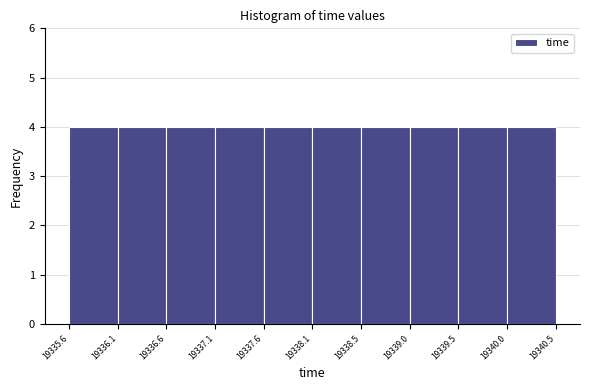

How tall is the bar that spans 19337.1 to 19337.6 on the x-axis? The values are not printed on the chart, so give them approximately, as read against the axis.

4